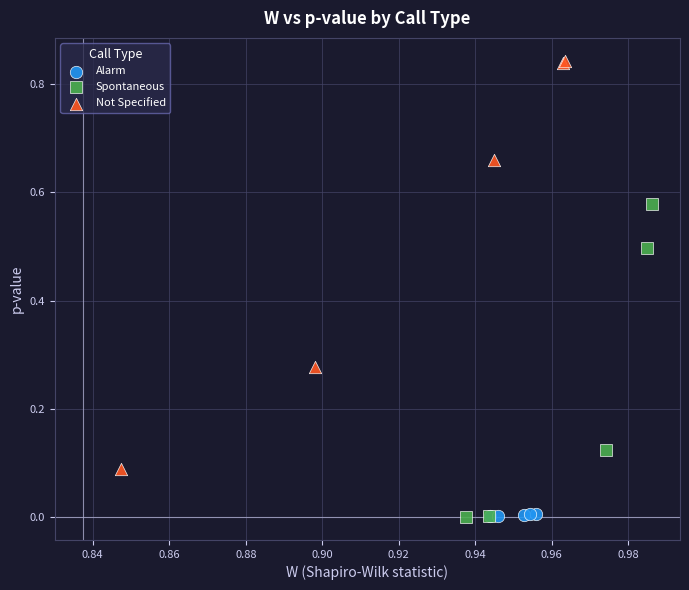

Which series has the largest Y range (max minus min)?

Not Specified